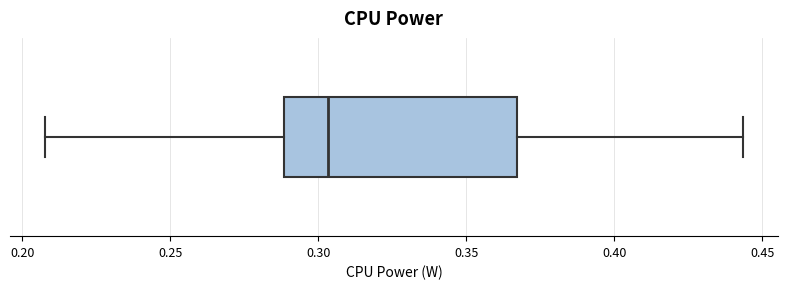

Transcribe this box plot: give where the median line is, the range the box spans, and where the two whiskers end, as read against the x-axis. The values are not printed on the chart, so give them approximately, as read against the axis.

median 0.305, box 0.290 to 0.365, whiskers 0.210 to 0.445